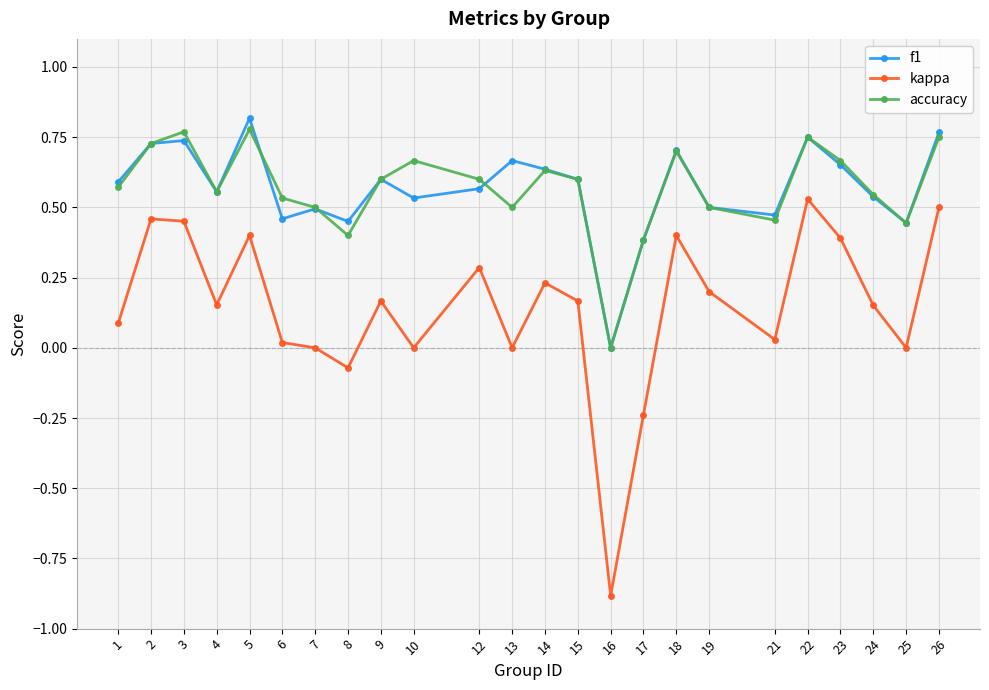

Which category has the lowest value in the f1 series?

16